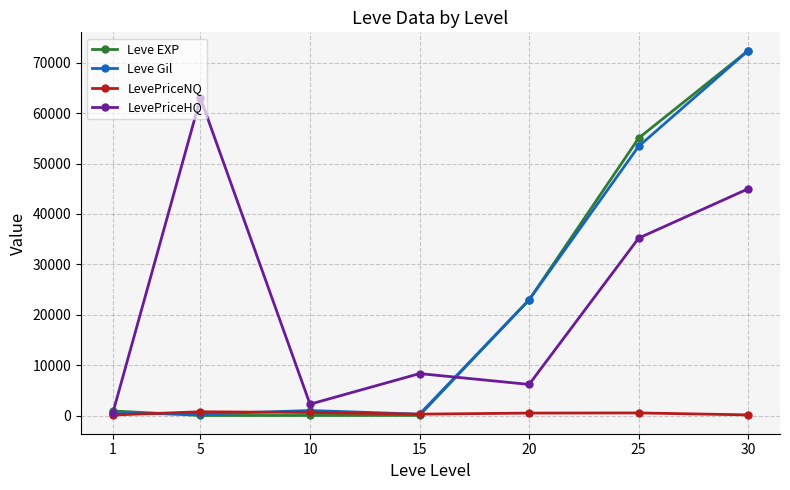

True or false: LevePriceHQ has a value of 35209.3 at 25.

True